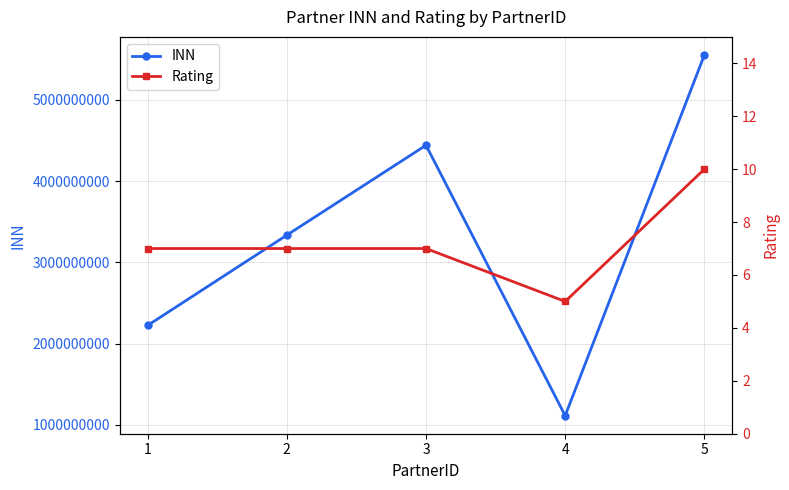

What are all the series names shown in the legend?

INN, Rating